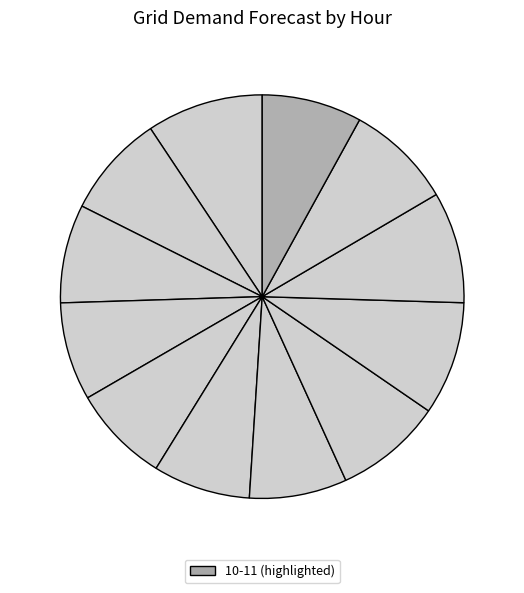

Count the number of slices in the pie.

12